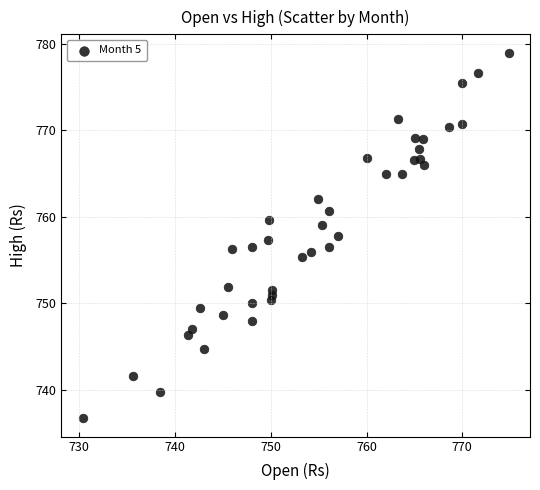

What is the range of Y values (max minus min)?

42.2